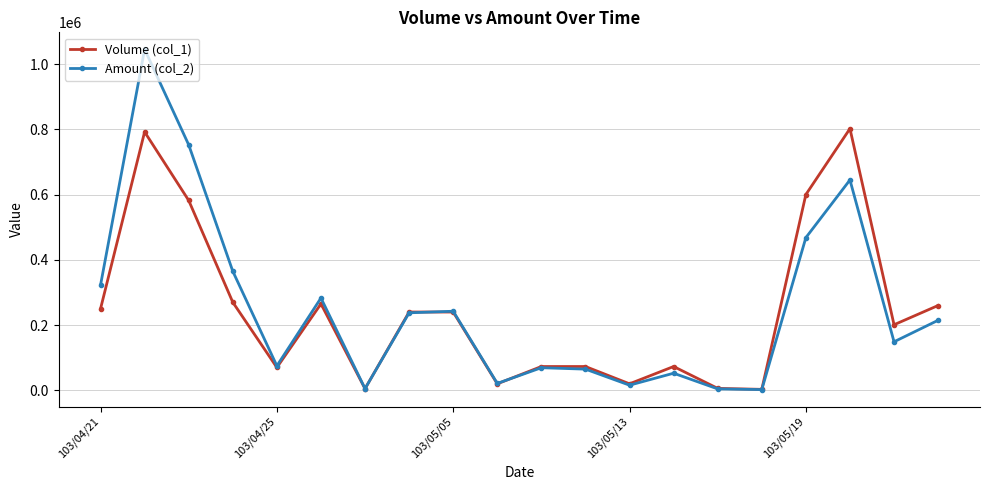

Which series has the largest range (max minus min)?

Amount (col_2)